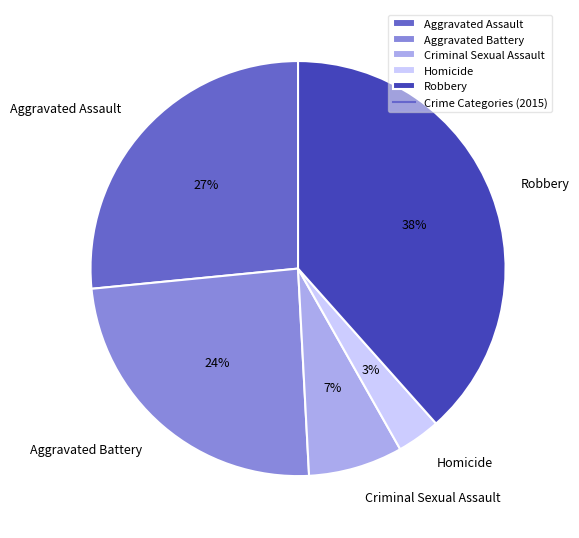

To the nearest percent, what is the average slice percentage?

20%